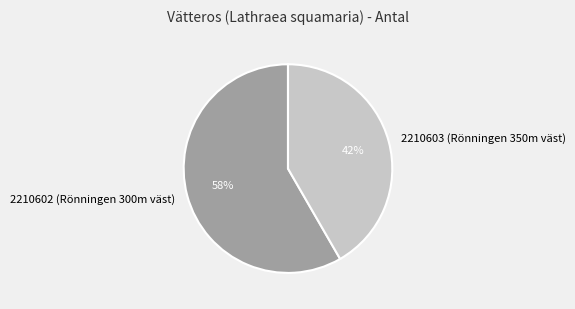

Is 2210603 (Rönningen 350m väst) the majority of the pie?

No